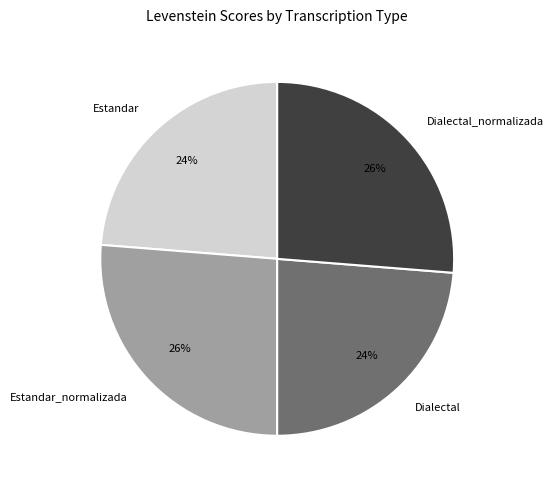

Approximately how many times larger is the value at Estandar_normalizada compared to Dialectal_normalizada?

1.0